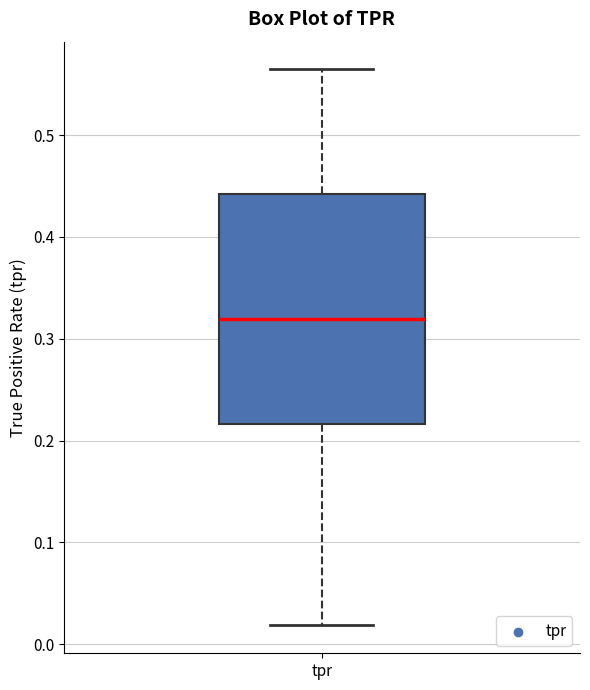

Where does the median line of the box for tpr sit on the y-axis? The values are not printed on the chart, so give them approximately, as read against the axis.

0.32